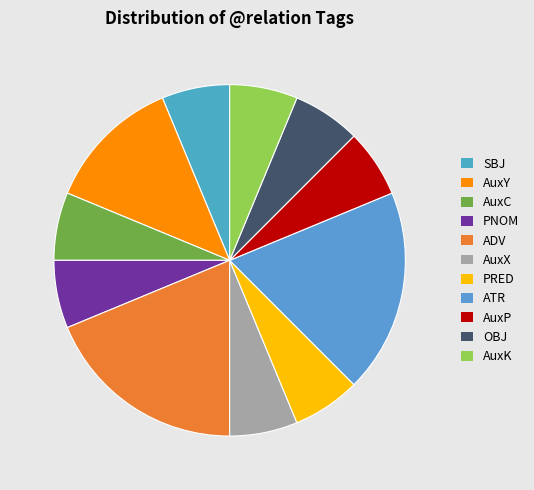

Is PNOM the majority of the pie?

No